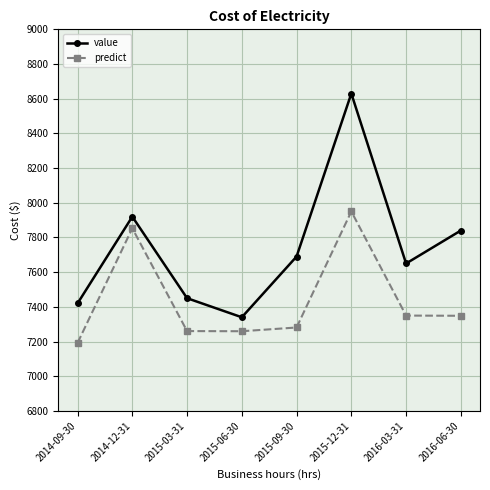

Is it true that value equals 2897.8 at 2015-12-31?

False